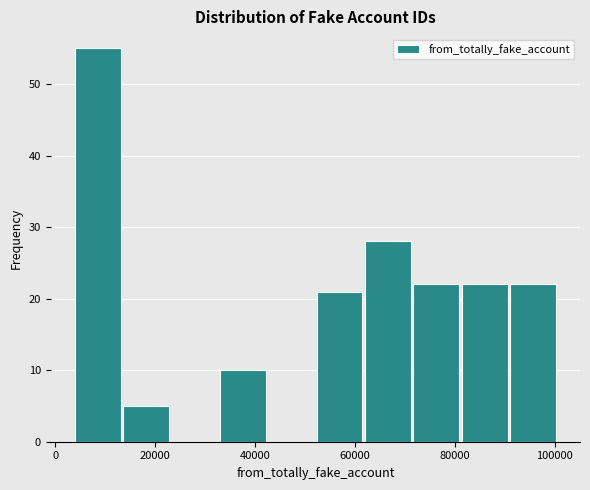

Which range on the x-axis has the tallest bar?

4000 to 14000